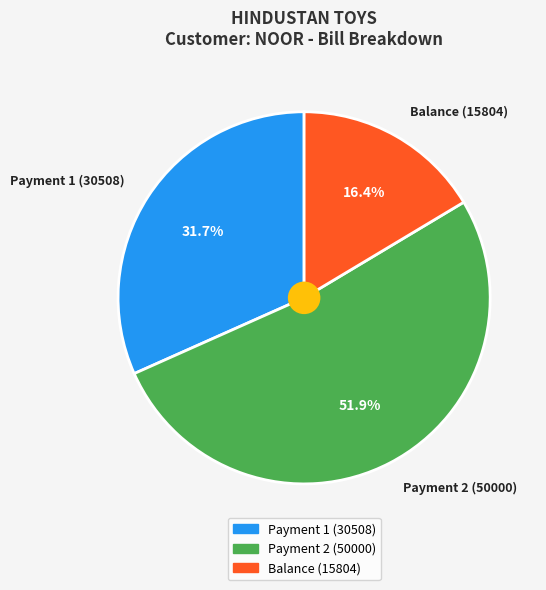

Does any single category account for the majority?

Yes